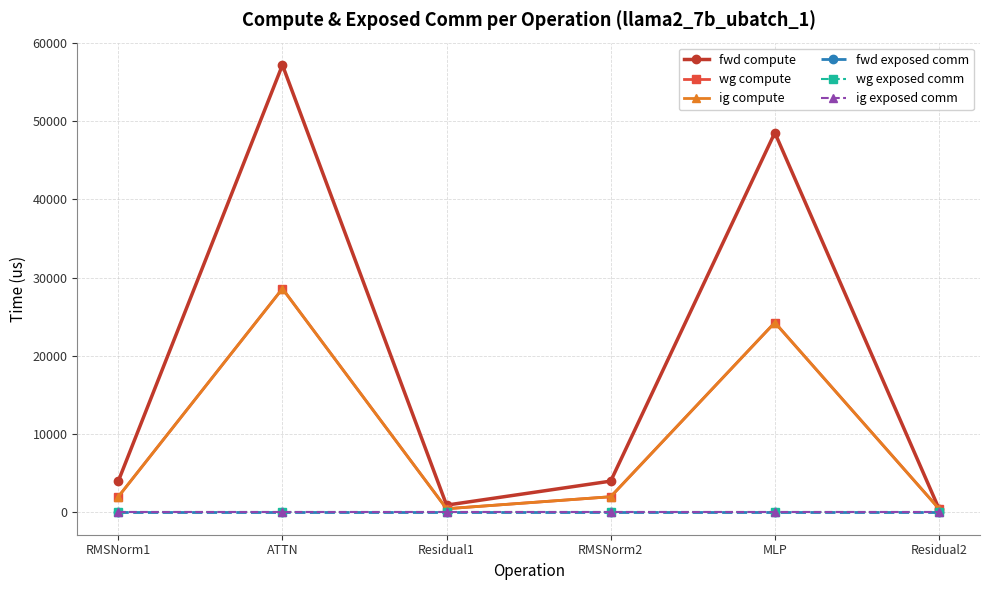

Reading right to left, transcribe all the data shown in this chart.

fwd compute: Residual2=462.0	MLP=48503.2	RMSNorm2=3991.1	Residual1=924.0	ATTN=57153.9	RMSNorm1=3991.1
wg compute: Residual2=462.0	MLP=24251.6	RMSNorm2=1995.6	Residual1=462.0	ATTN=28577.0	RMSNorm1=1995.6
ig compute: Residual2=462.0	MLP=24251.6	RMSNorm2=1995.6	Residual1=462.0	ATTN=28577.0	RMSNorm1=1995.6
fwd exposed comm: Residual2=0.0	MLP=0.0	RMSNorm2=0.0	Residual1=0.0	ATTN=0.0	RMSNorm1=0.0
wg exposed comm: Residual2=0.0	MLP=0.0	RMSNorm2=0.0	Residual1=0.0	ATTN=0.0	RMSNorm1=0.0
ig exposed comm: Residual2=0.0	MLP=0.0	RMSNorm2=0.0	Residual1=0.0	ATTN=0.0	RMSNorm1=0.0